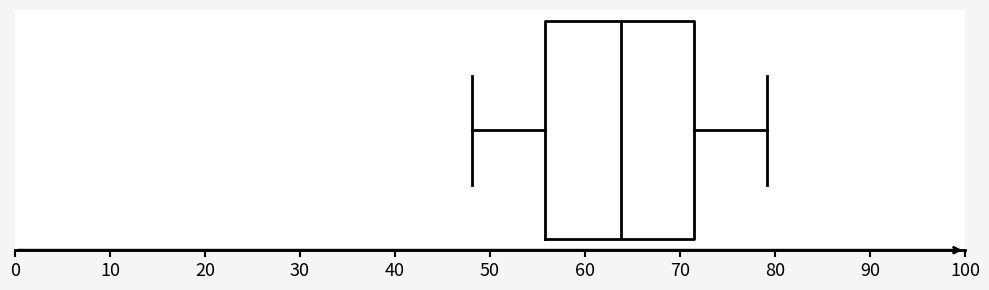

Transcribe this box plot: give where the median line is, the range the box spans, and where the two whiskers end, as read against the x-axis. The values are not printed on the chart, so give them approximately, as read against the axis.

median 64, box 56 to 71, whiskers 48 to 79